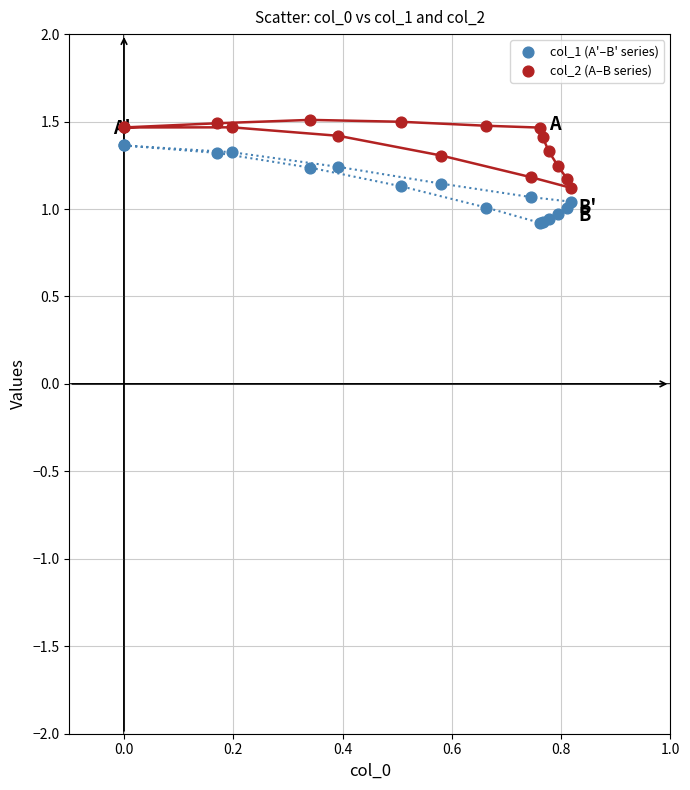

Which series has the largest Y range (max minus min)?

col_1 (A'–B' series)